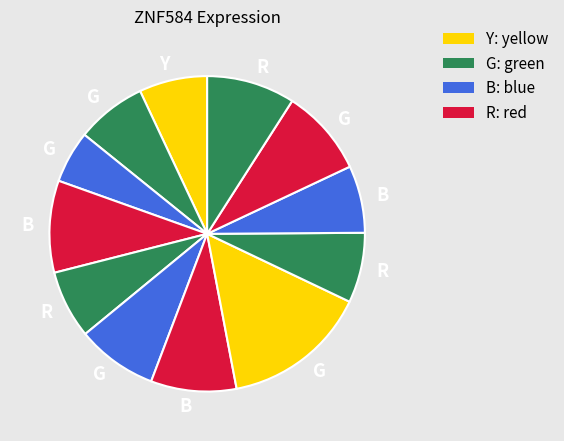

How many slices are in this pie chart?

12